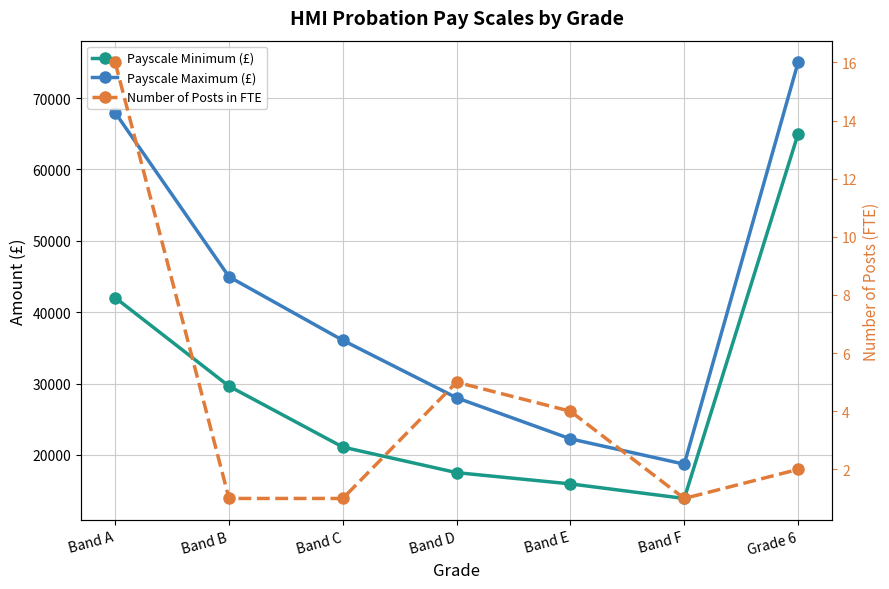

True or false: Payscale Minimum (£) and Number of Posts in FTE cross at least once.

False